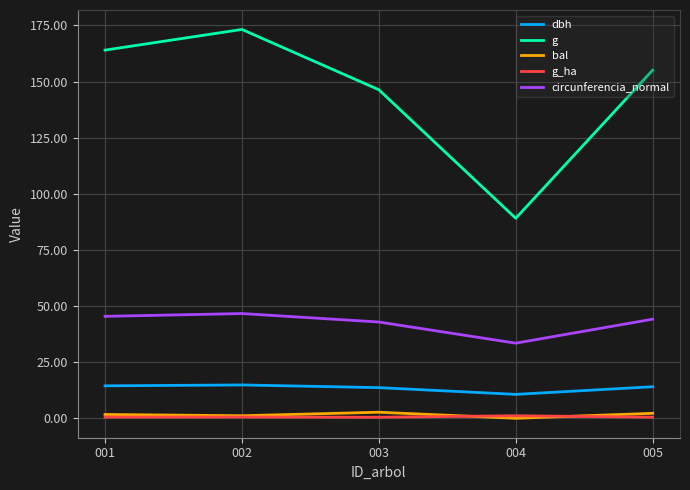

True or false: dbh has a value of 16.9 at 004.

False